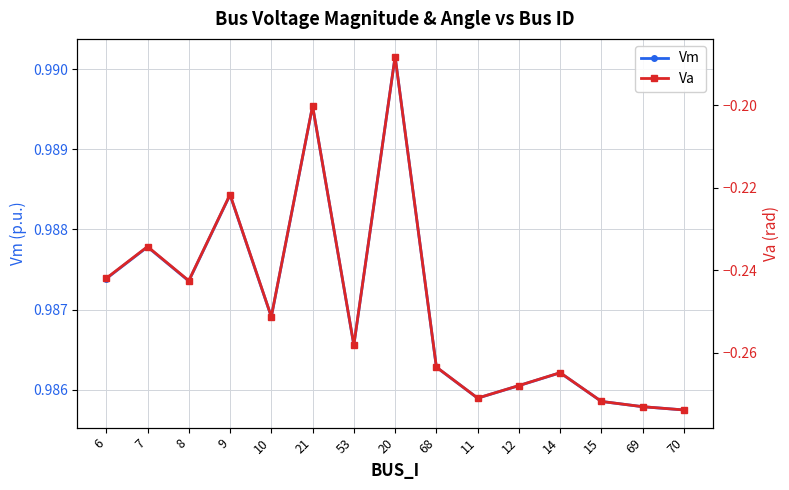

Is this an area chart (filled region under the line)?

No